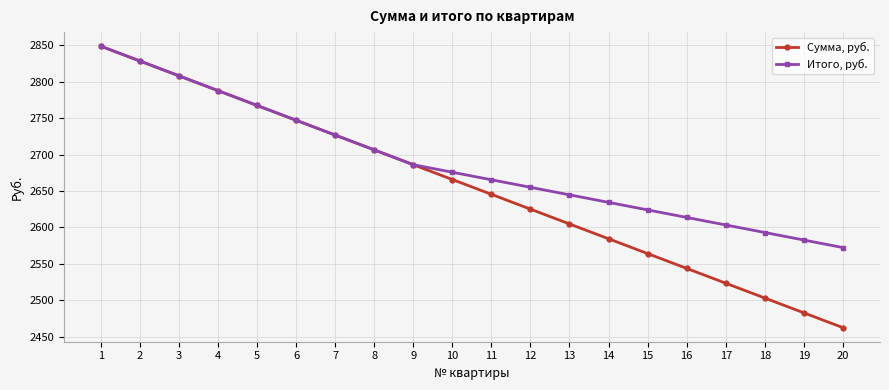

Which series has the largest total across all categories?

Итого, руб.